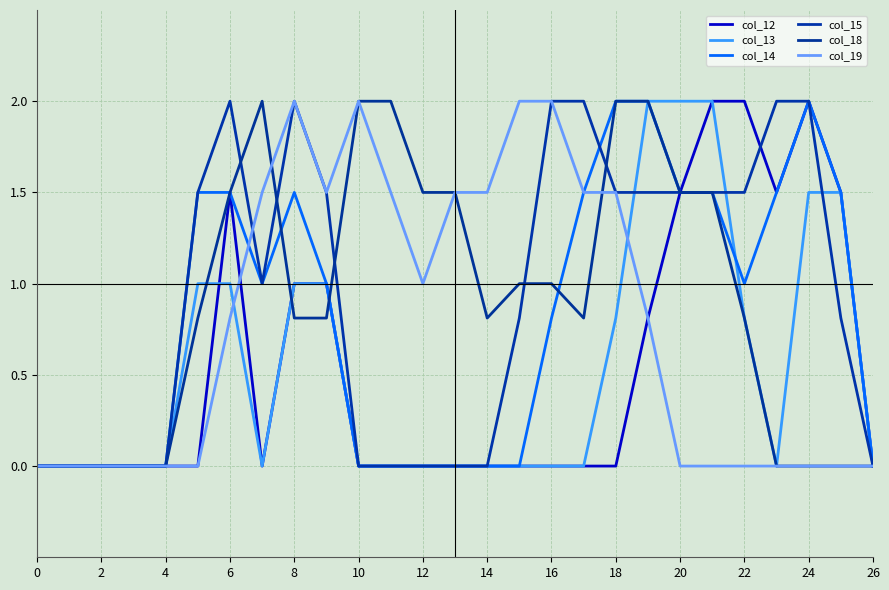

How many lines are shown in the chart?

6